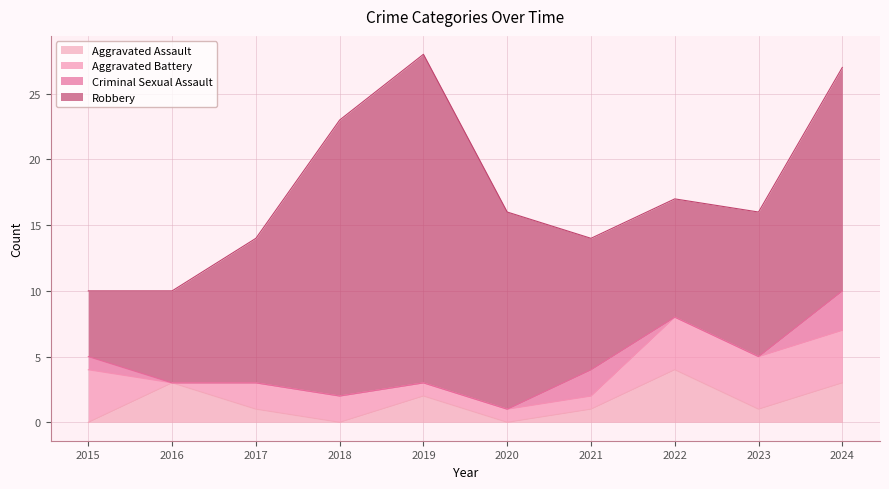

Read the Aggravated Battery value at 2015.

4